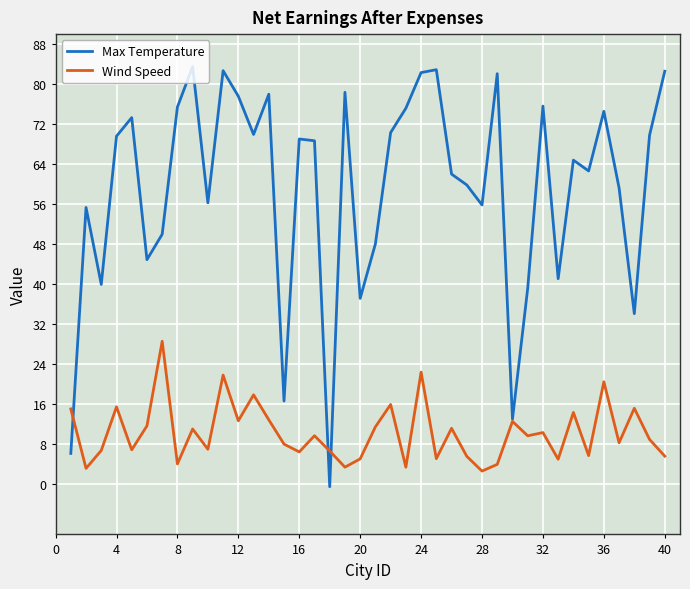

List the series in order of their overall mean, lowest first.

Wind Speed, Max Temperature